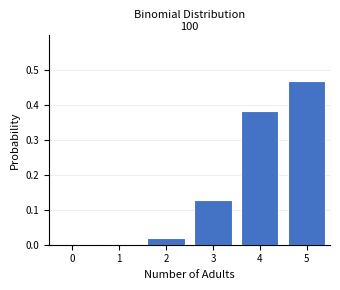

Over which range of the x-axis is the bar tallest?

4.5 to 5.5